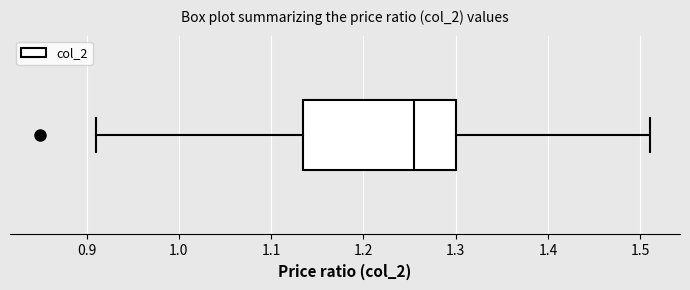

Transcribe this box plot: give where the median line is, the range the box spans, and where the two whiskers end, as read against the x-axis. The values are not printed on the chart, so give them approximately, as read against the axis.

median 1.26, box 1.14 to 1.30, whiskers 0.91 to 1.51